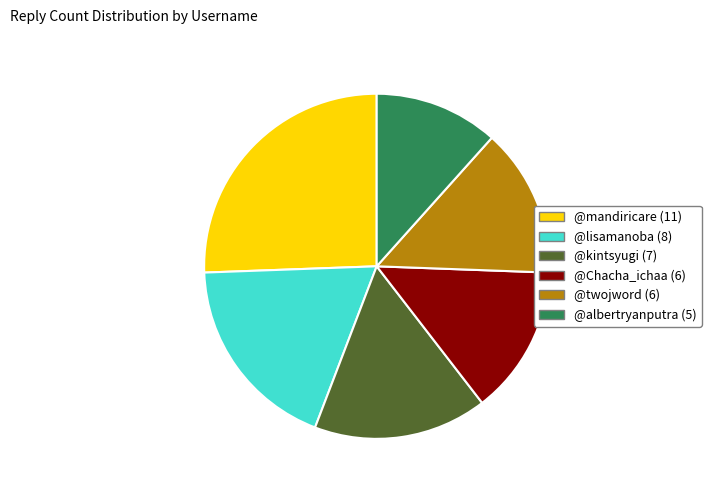

True or false: @kintsyugi accounts for 16% of the total.

True